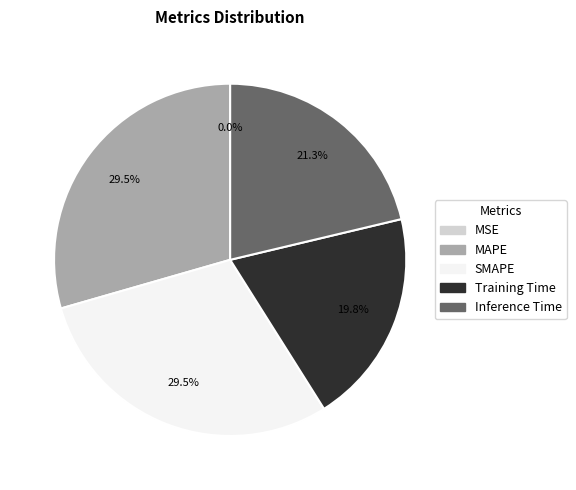

What portion of the pie excludes MAPE?

70.5%